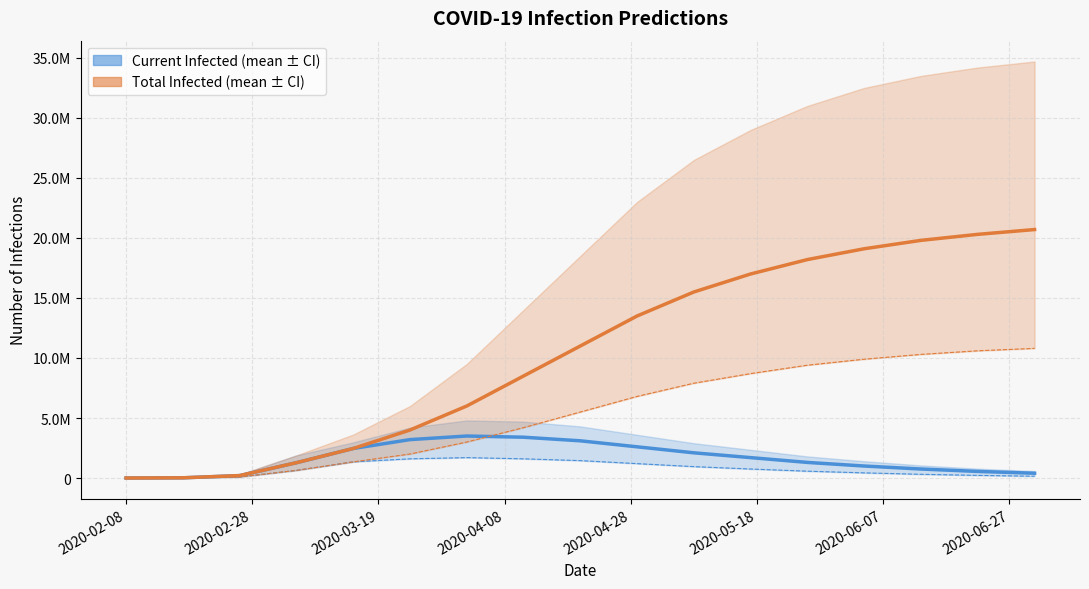

What is the difference between the maximum and second lowest values in the predicted_current_infected_lower series?

1690840